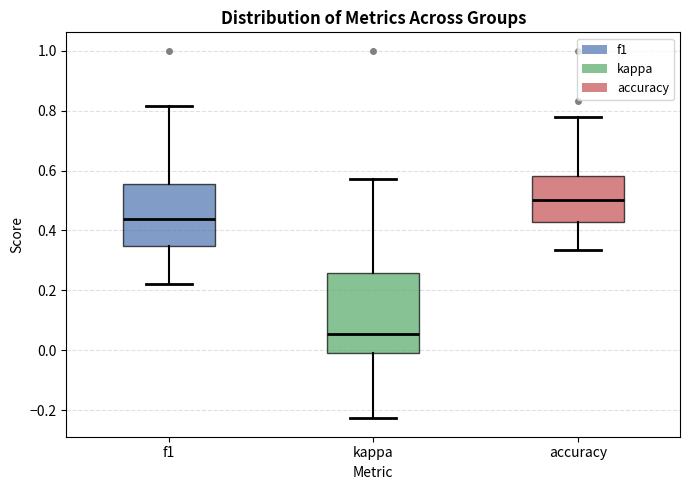

Reading left to right, transcribe this box plot: for each box, give where its median line is, the range the box spans, and where its two whiskers end, as read against the y-axis. The values are not printed on the chart, so give them approximately, as read against the axis.

f1: median 0.44, box 0.34 to 0.56, whiskers 0.22 to 0.82
kappa: median 0.06, box 0.00 to 0.26, whiskers -0.22 to 0.58
accuracy: median 0.50, box 0.42 to 0.58, whiskers 0.34 to 0.78